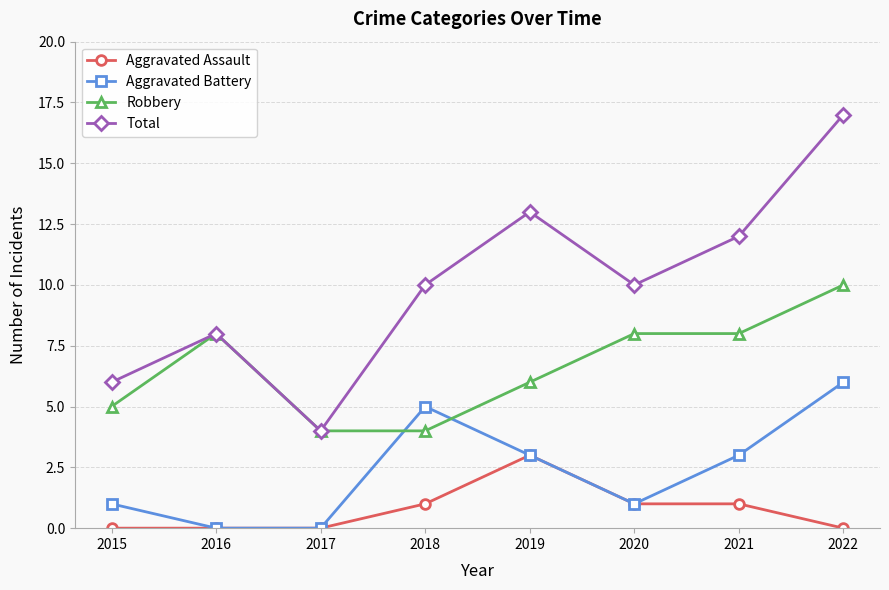

Rank the series by their average value, from highest to lowest.

Total, Robbery, Aggravated Battery, Aggravated Assault